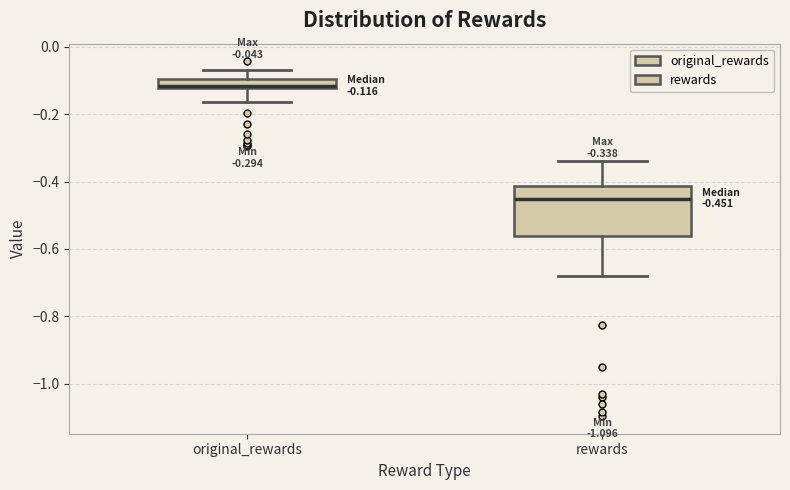

Comparing the boxes themselves (not the whiskers), which one is the tallest?

rewards